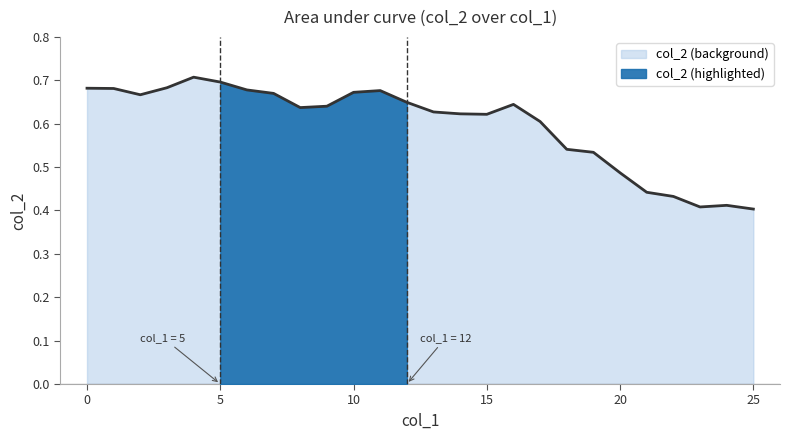

How many categories are shown in the chart?

26